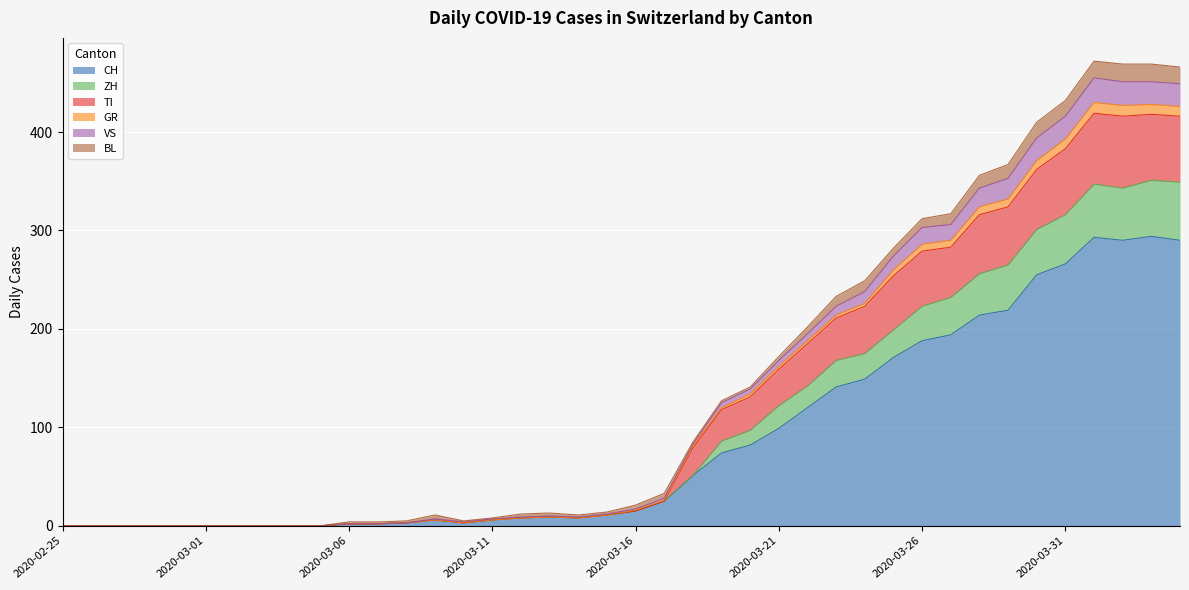

What is the maximum value for CH?

294